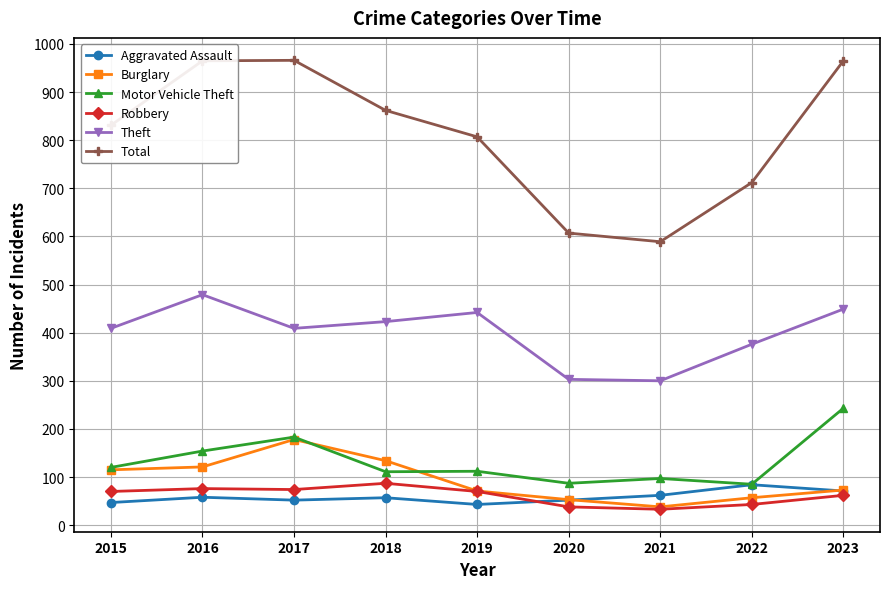

True or false: Aggravated Assault and Total intersect in this chart.

False